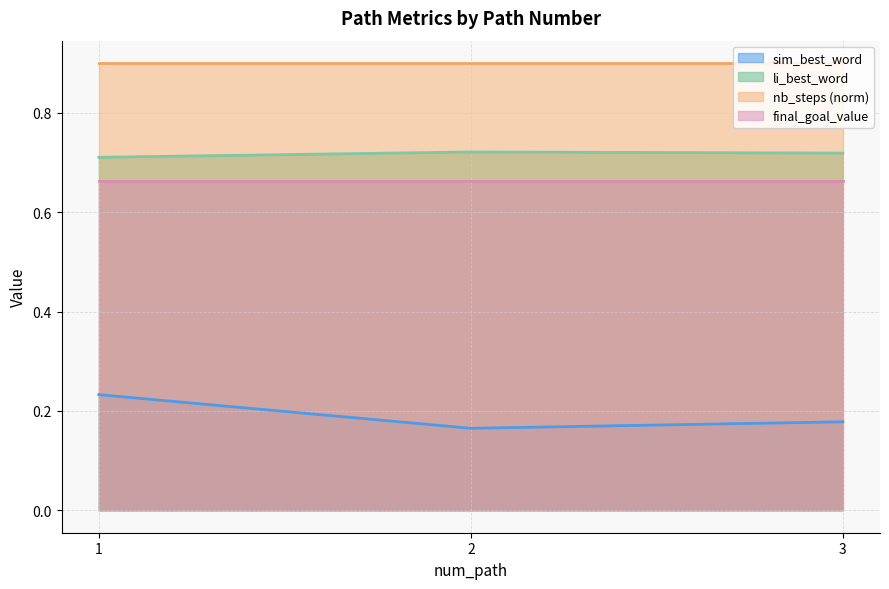

True or false: li_best_word has a value of 1.0 at 1.

False